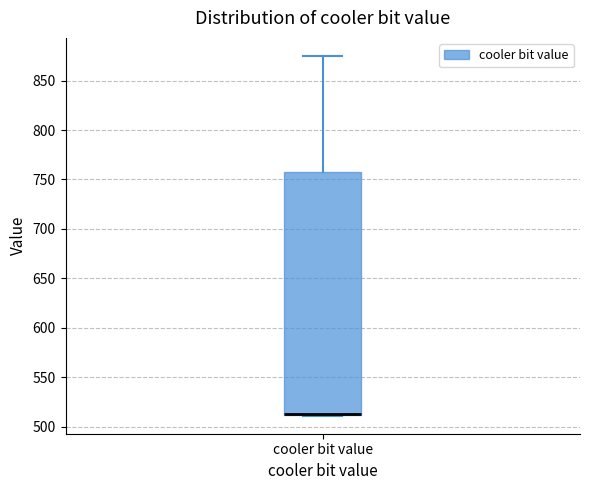

Where does the upper whisker of the box for cooler bit value end on the y-axis? The values are not printed on the chart, so give them approximately, as read against the axis.

875